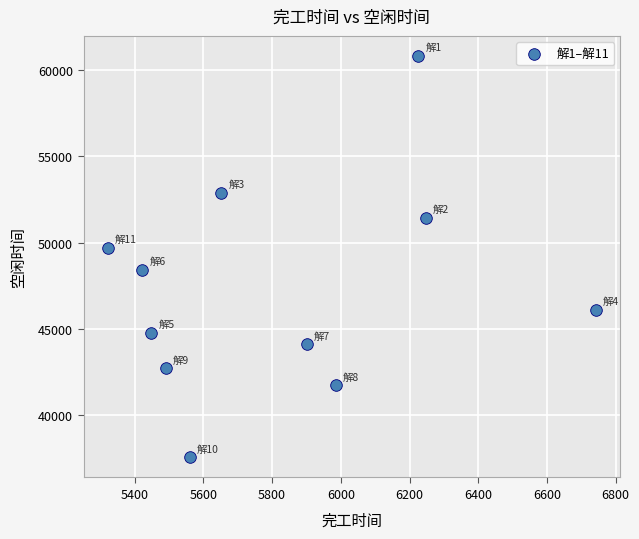

What is the average Y value?

47296.7